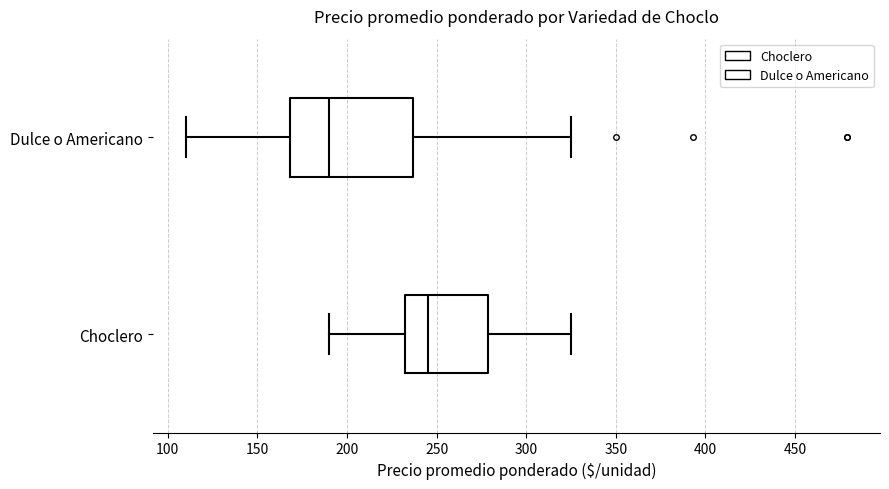

Reading bottom to top, transcribe this box plot: for each box, give where its median line is, the range the box spans, and where its two whiskers end, as read against the x-axis. The values are not printed on the chart, so give them approximately, as read against the axis.

Choclero: median 245, box 235 to 280, whiskers 190 to 325
Dulce o Americano: median 190, box 170 to 235, whiskers 110 to 325